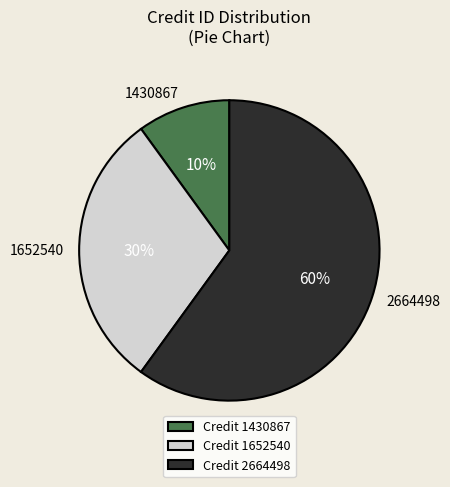

Between 2664498 and 1652540, which is larger?

2664498